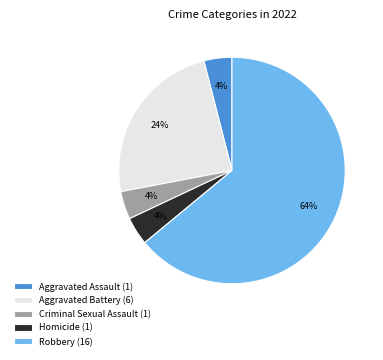

What is the largest slice in the pie chart?

Robbery